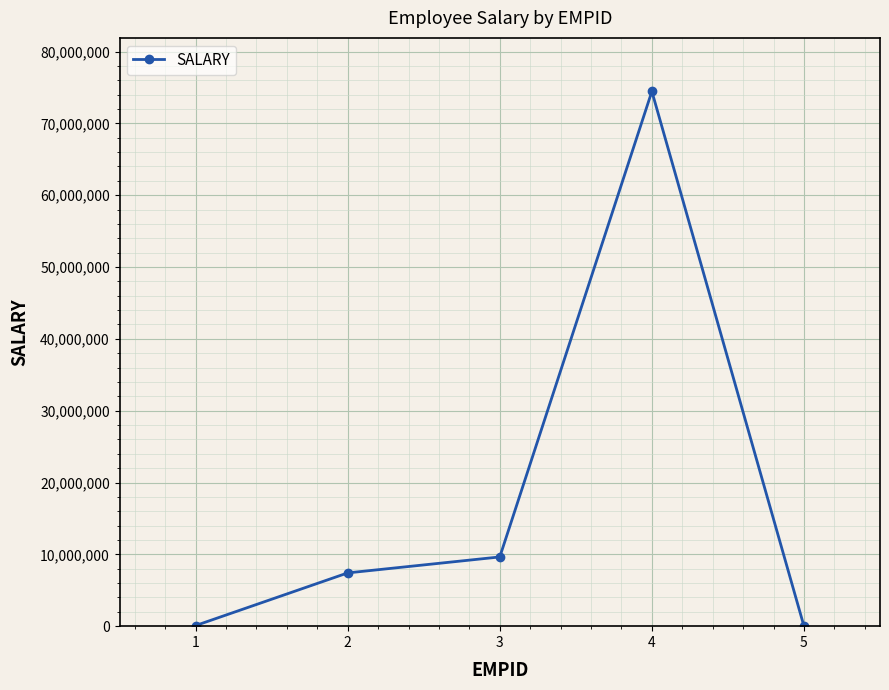

What is the difference between the maximum and minimum values?

74451508